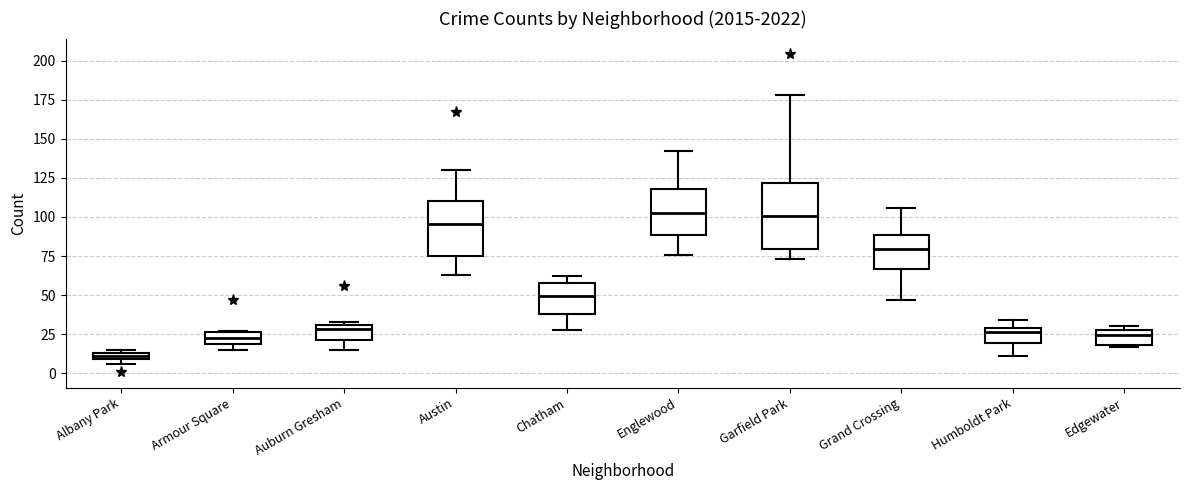

Where does the lower whisker of the box for Englewood end on the y-axis? The values are not printed on the chart, so give them approximately, as read against the axis.

75